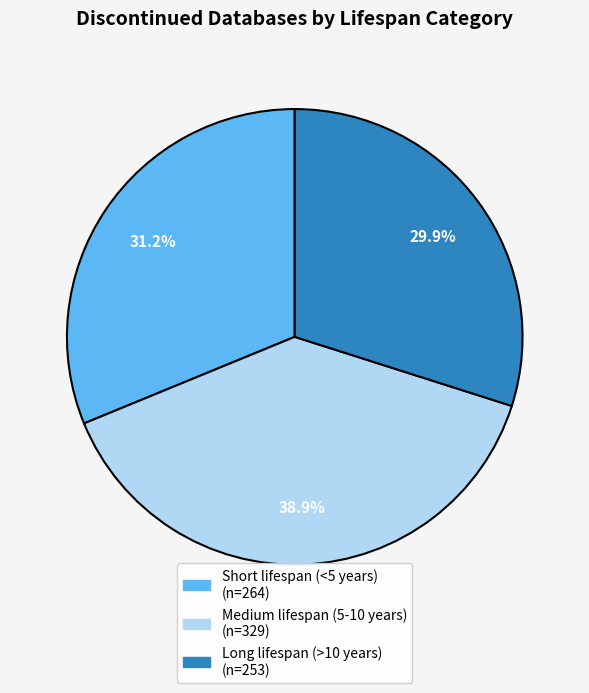

To the nearest percent, what percentage of the pie is Long lifespan (>10 years)?

30%